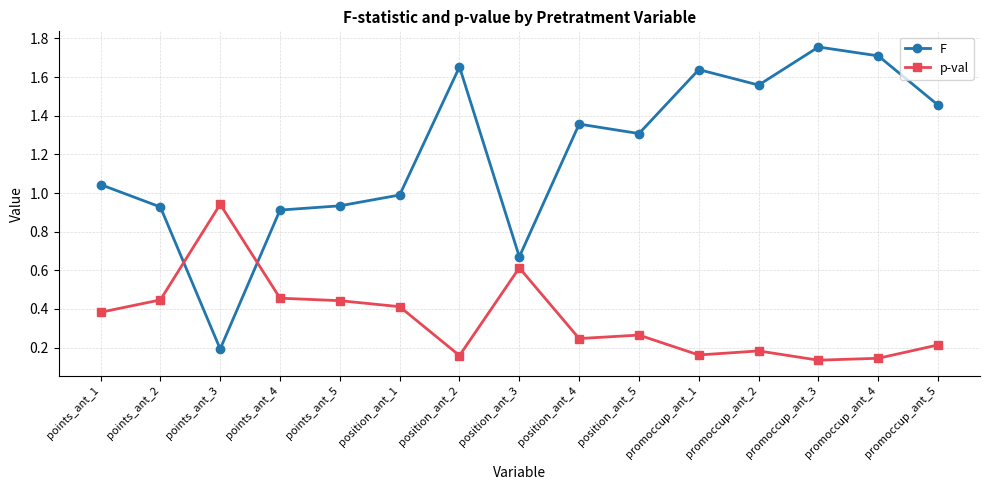

Which series ends up on top after the final intersection of F and p-val?

F